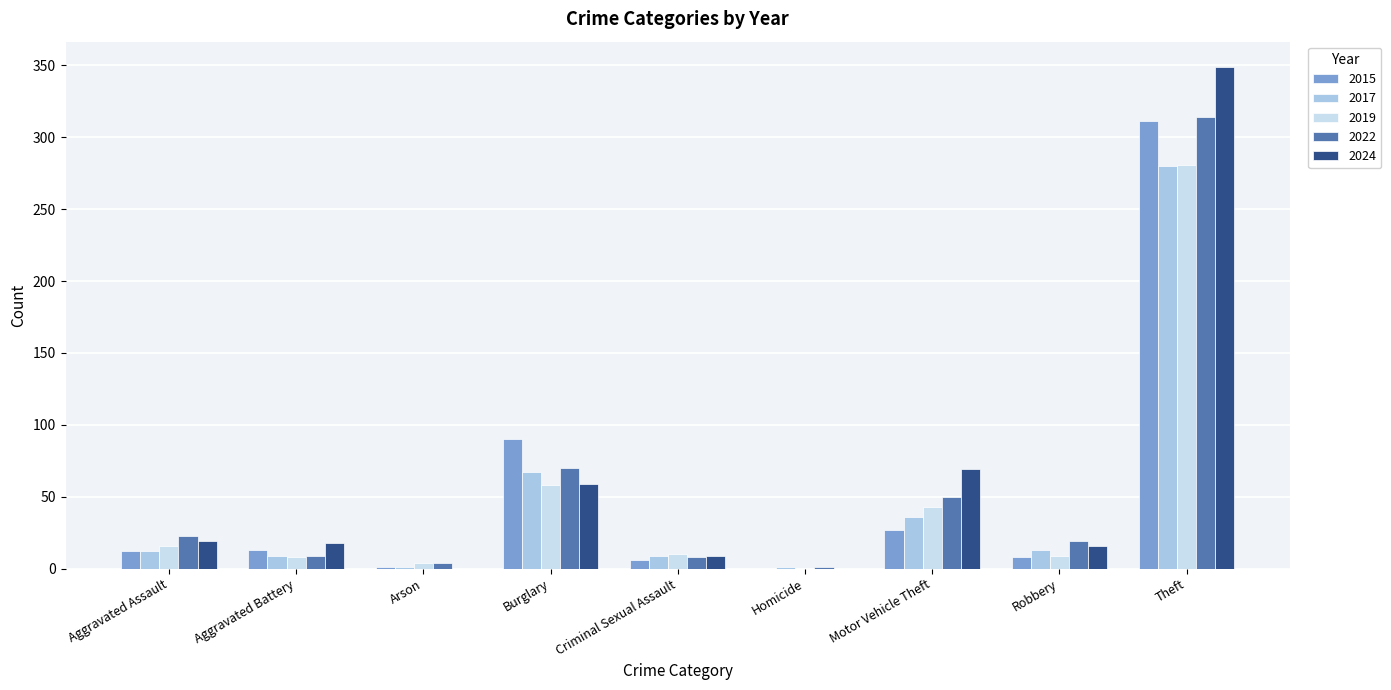

What value does the 2022 series have at Theft?

314